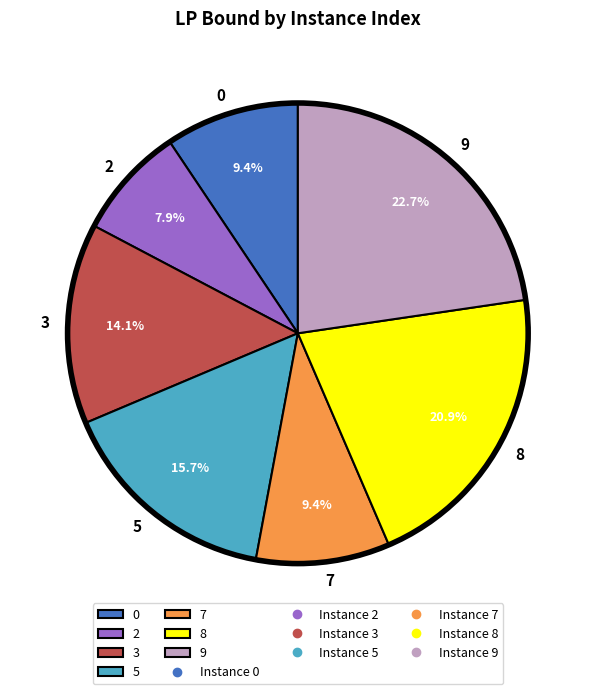

What percentage is the 7 slice, to the nearest percent?

9%